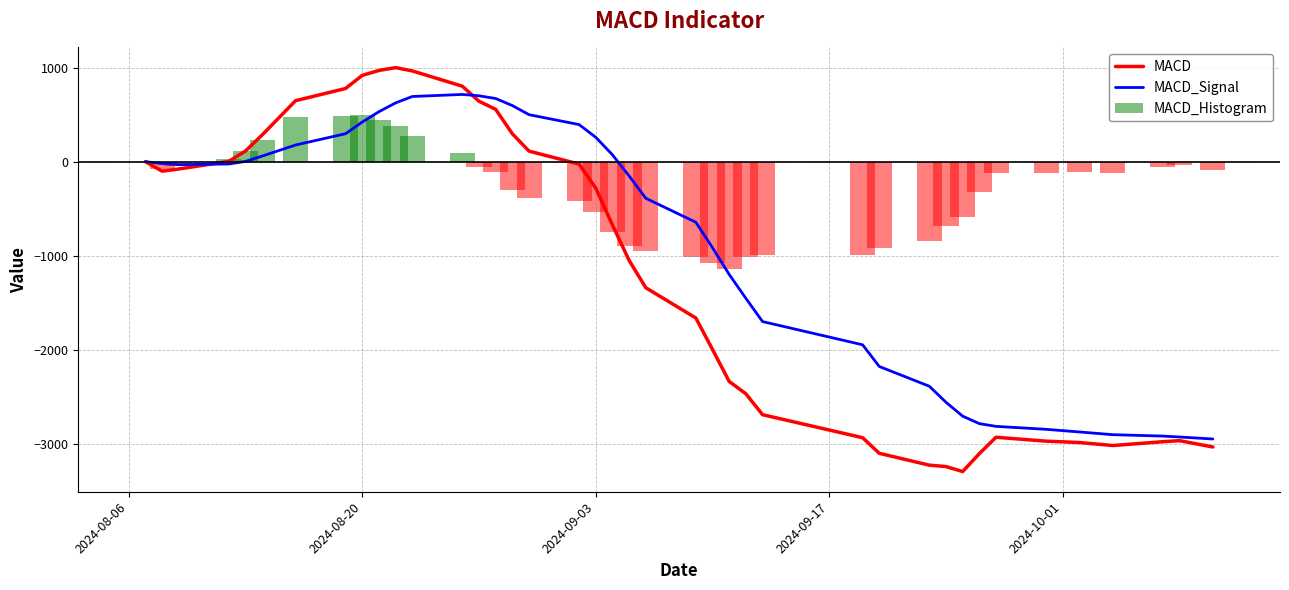

What is the maximum value for MACD?

1000.1